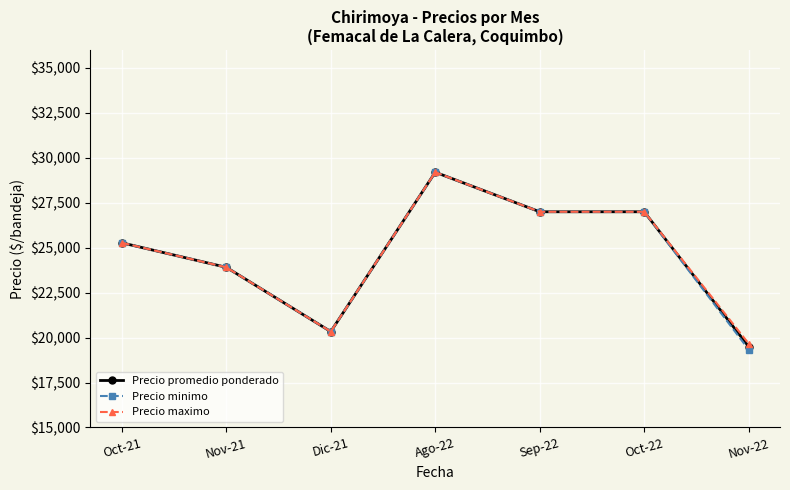

Where is the first local maximum for Precio minimo?

Ago-22